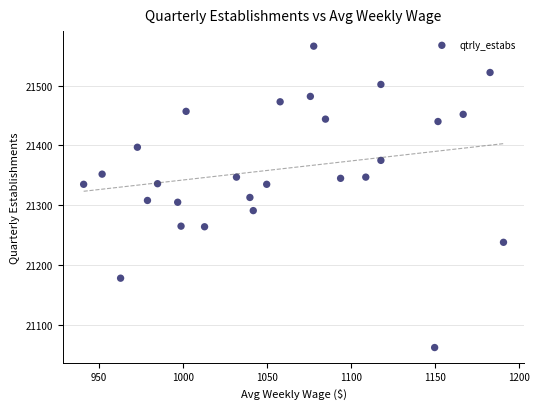

What is the range of Y values (max minus min)?

504